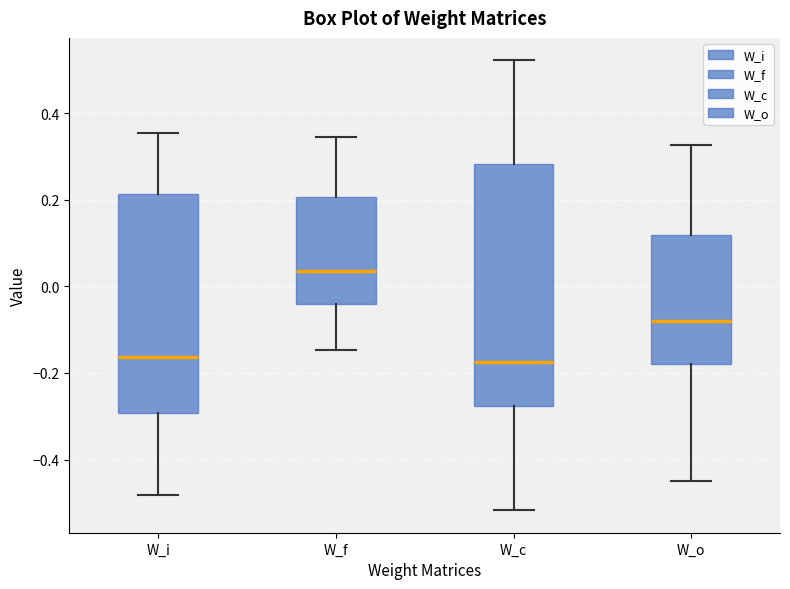

Reading left to right, transcribe this box plot: for each box, give where its median line is, the range the box spans, and where its two whiskers end, as read against the y-axis. The values are not printed on the chart, so give them approximately, as read against the axis.

W_i: median -0.16, box -0.30 to 0.22, whiskers -0.48 to 0.36
W_f: median 0.04, box -0.04 to 0.20, whiskers -0.14 to 0.34
W_c: median -0.18, box -0.28 to 0.28, whiskers -0.52 to 0.52
W_o: median -0.08, box -0.18 to 0.12, whiskers -0.44 to 0.32